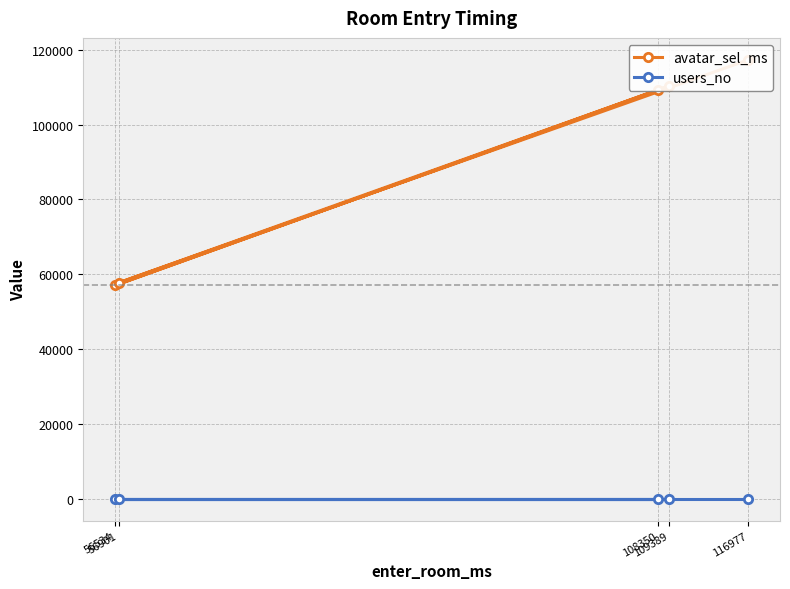

Which has a higher value, 108350 or 109389?

109389